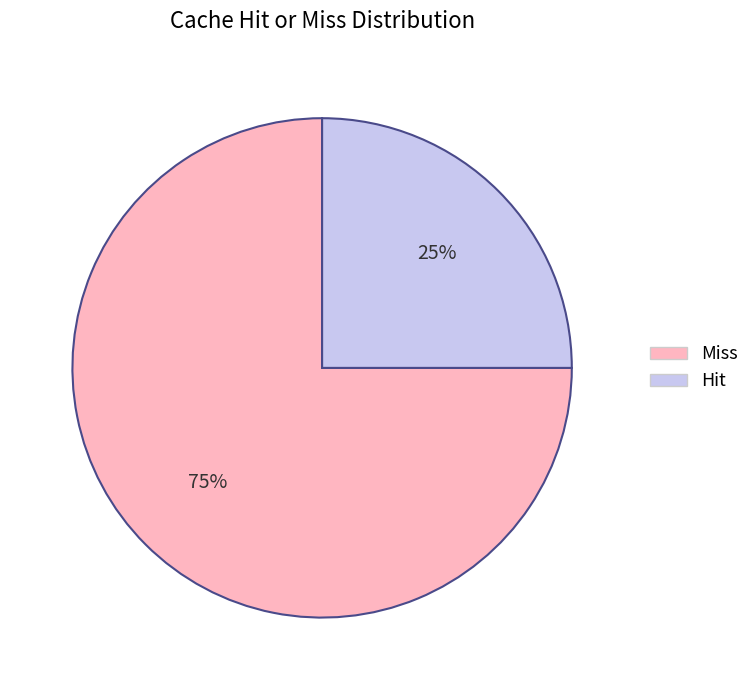

Is there any slice that represents more than half of the pie?

Yes